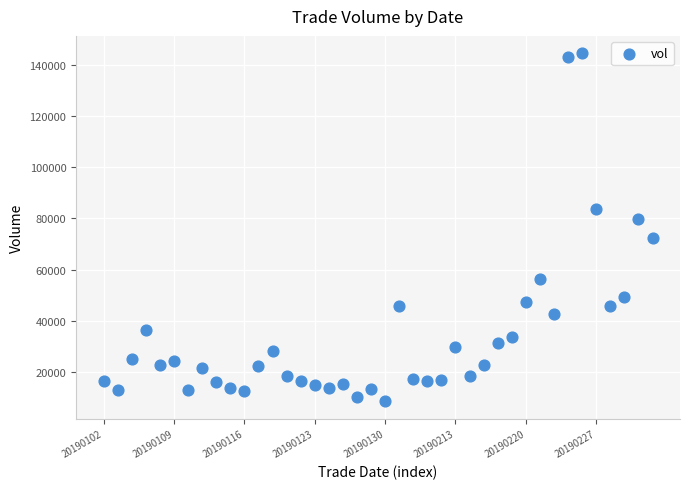

What is the range of Y values (max minus min)?

135983.8